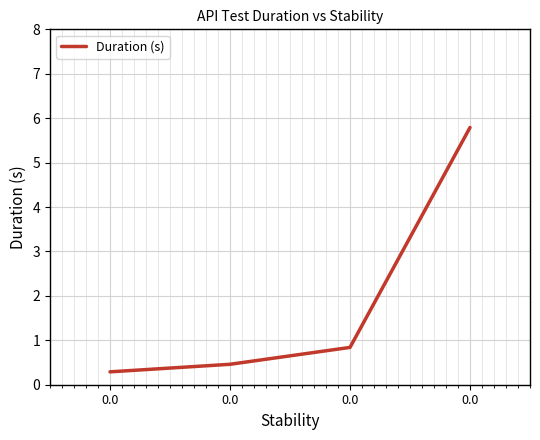

What is the change in value from 0.0 to 0.0?

+0.2